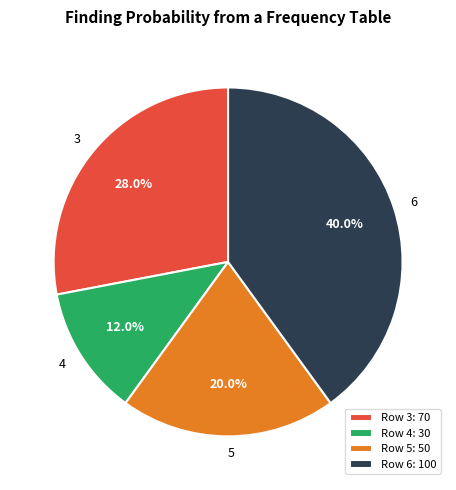

Is it true that 5 is 27% of the pie?

False